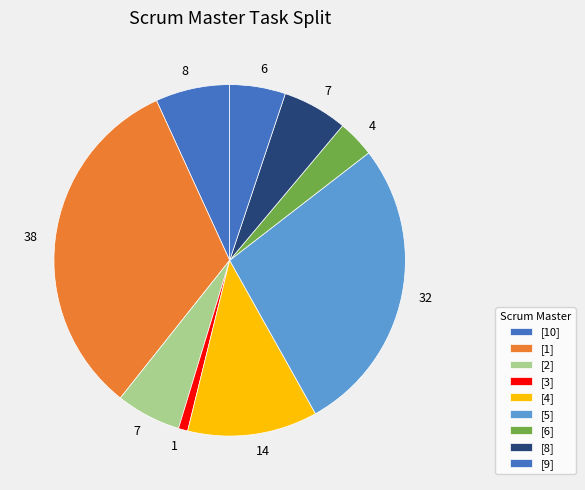

How many segments does this pie chart have?

9